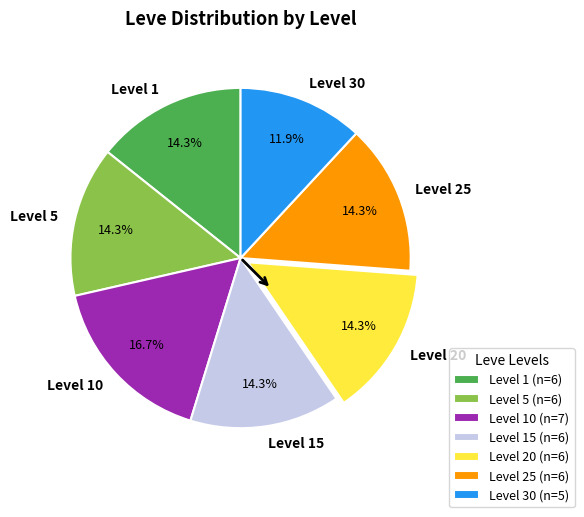

What percentage is the Level 15 slice, to the nearest percent?

14%